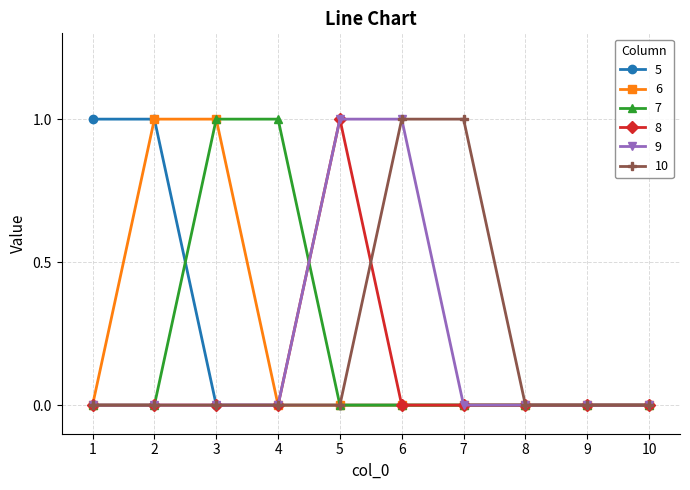

Where do 5 and 7 first cross each other?

2 and 3